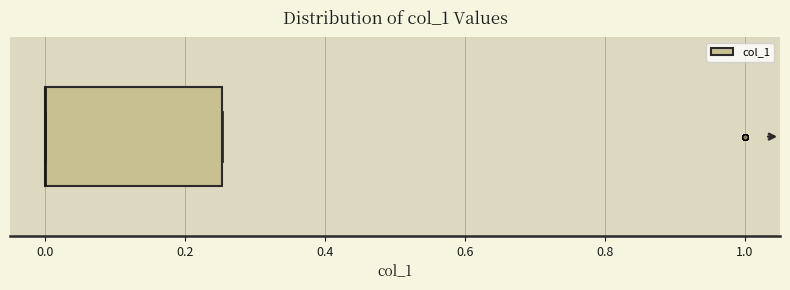

Read this box plot against the x-axis: the position of the median line, the range covered by the box, and the ends of both whiskers. The values are not printed on the chart, so give them approximately, as read against the axis.

median 0.00 (drawn on the box's left edge), box 0.00 to 0.26, whiskers 0.00 to 0.26